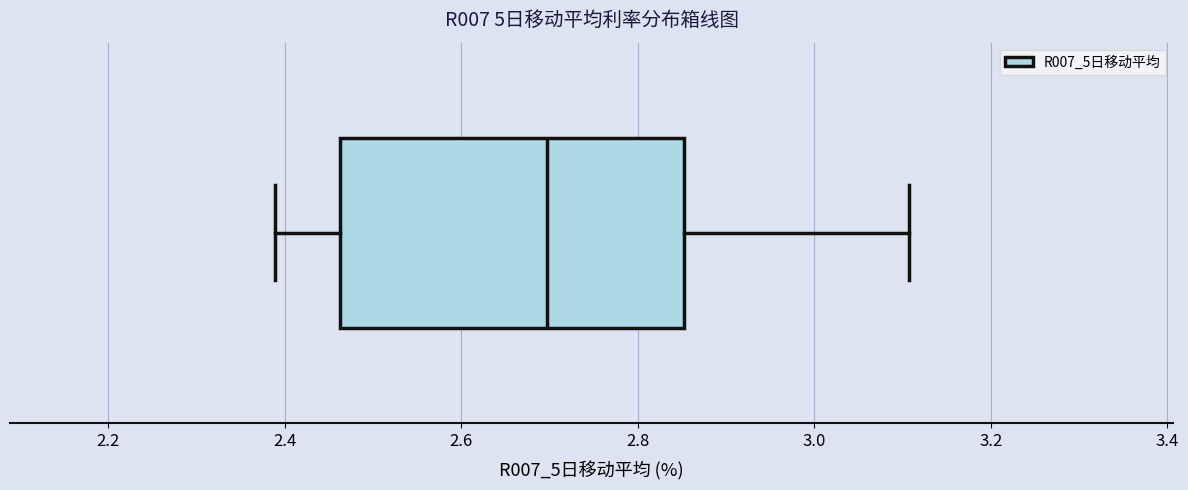

Where does the median line of the box sit on the x-axis? The values are not printed on the chart, so give them approximately, as read against the axis.

2.70